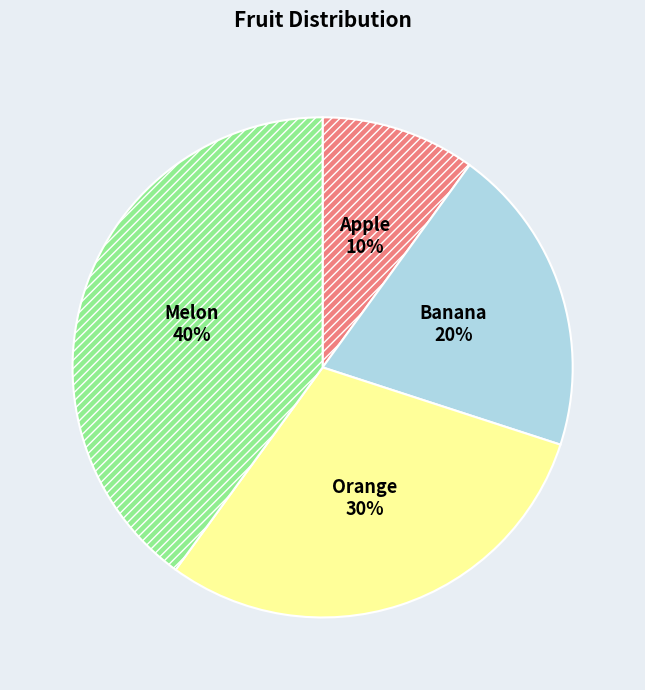

The Orange slice represents 30% of the pie. True or false?

True